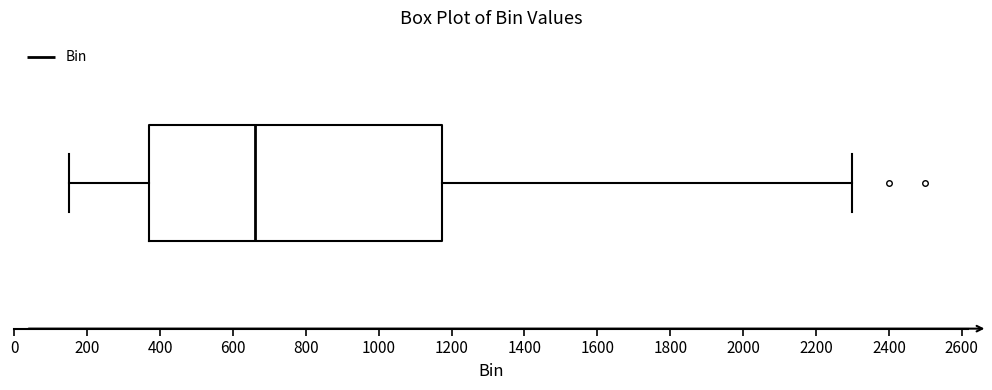

Transcribe this box plot: give where the median line is, the range the box spans, and where the two whiskers end, as read against the x-axis. The values are not printed on the chart, so give them approximately, as read against the axis.

median 660, box 380 to 1180, whiskers 160 to 2300